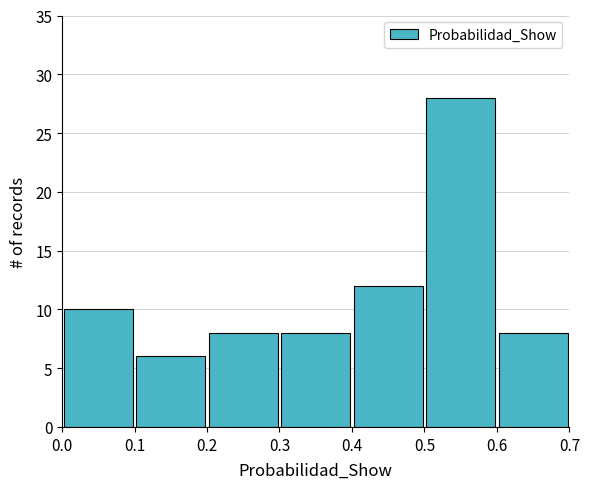

Over which range of the x-axis is the bar tallest?

0.5 to 0.6